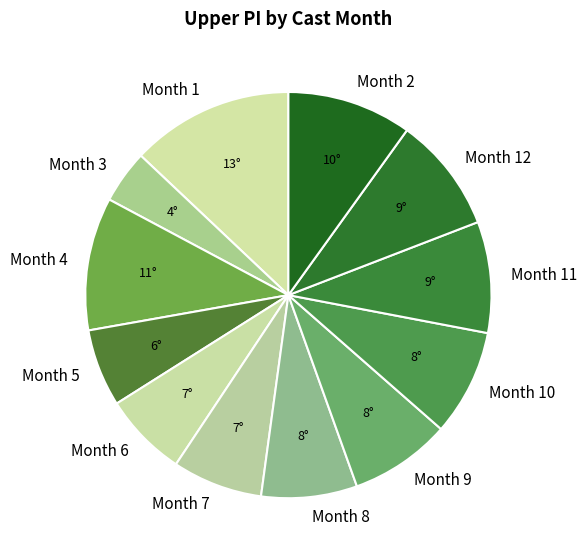

What is the largest slice in the pie chart?

Month 1